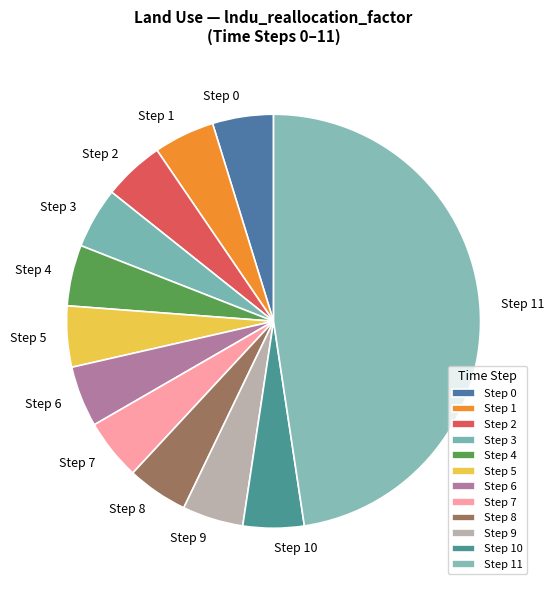

The Step 2 slice represents 17% of the pie. True or false?

False